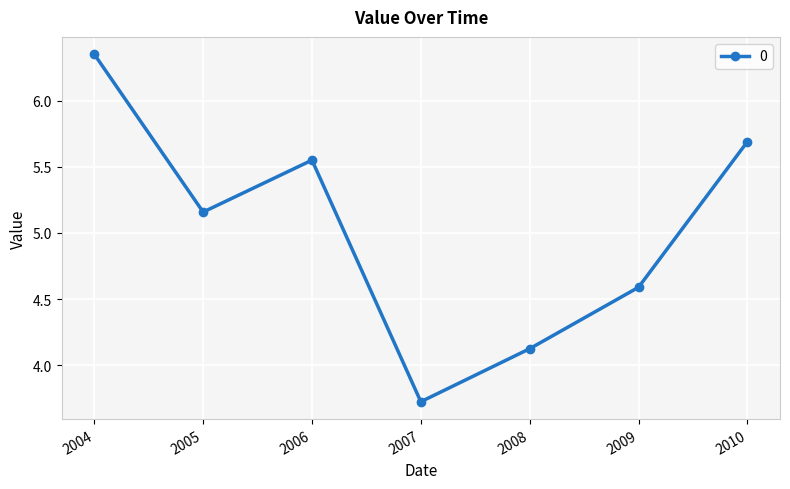

True or false: there are more than 0 points higher than both neighbors.

True